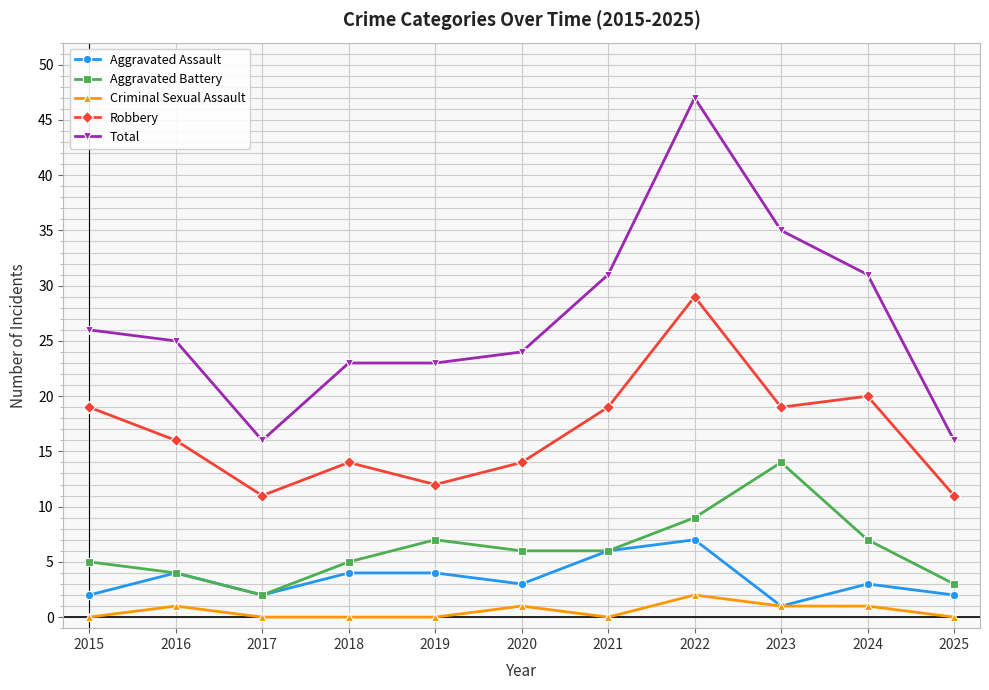

True or false: Aggravated Assault has more than 2 points higher than both neighbors.

True